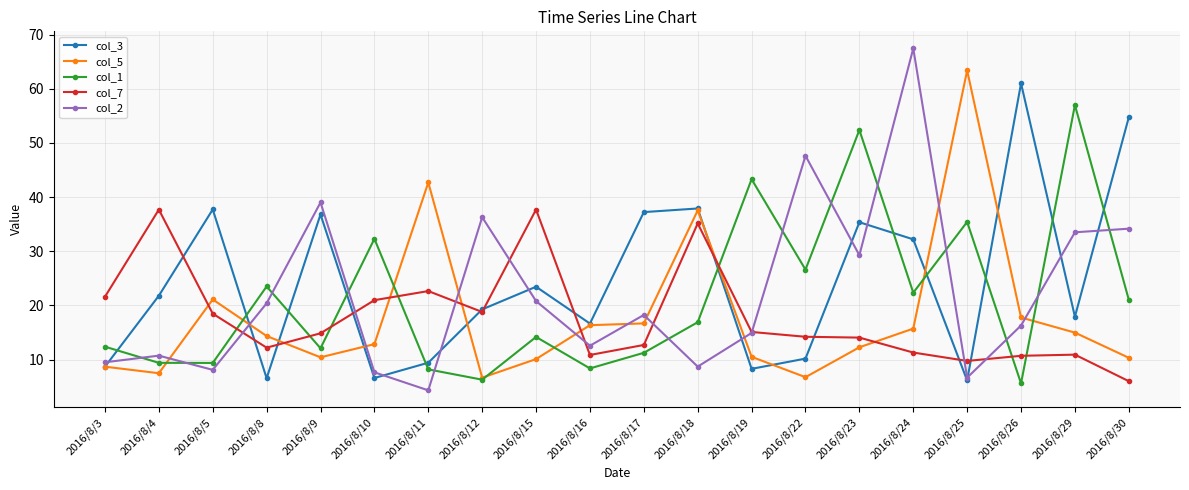

What is the highest value of the col_3 series?

61.0